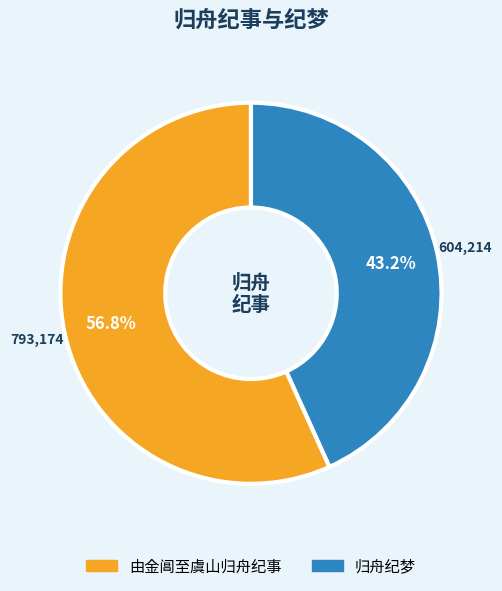

How many slices are in this pie chart?

2